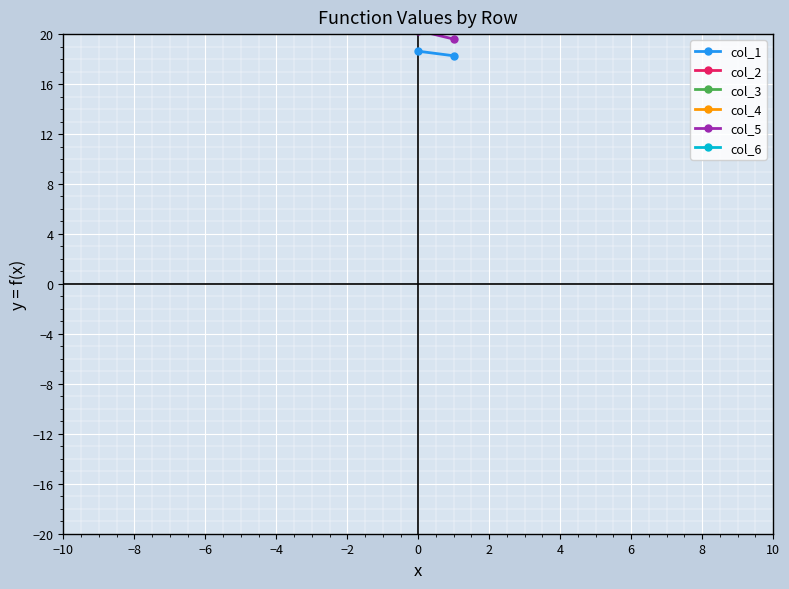

The value of col_5 at −8 is 34.9. True or false?

False